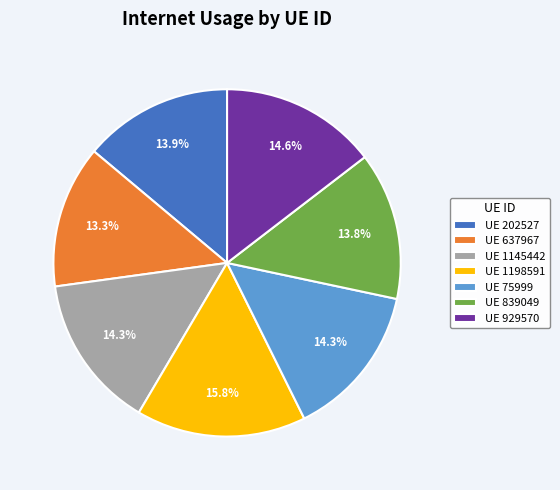

What percentage is NOT represented by UE 1198591?

84.2%